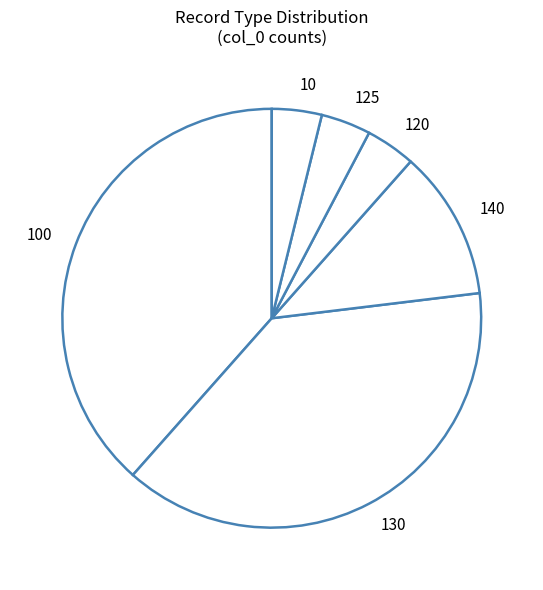

Is 130 the majority of the pie?

No